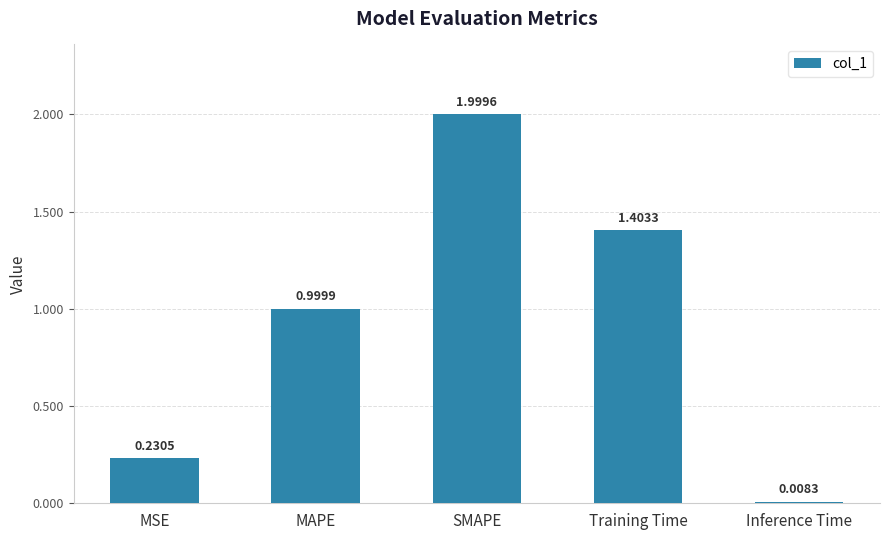

What is the average value?

0.9